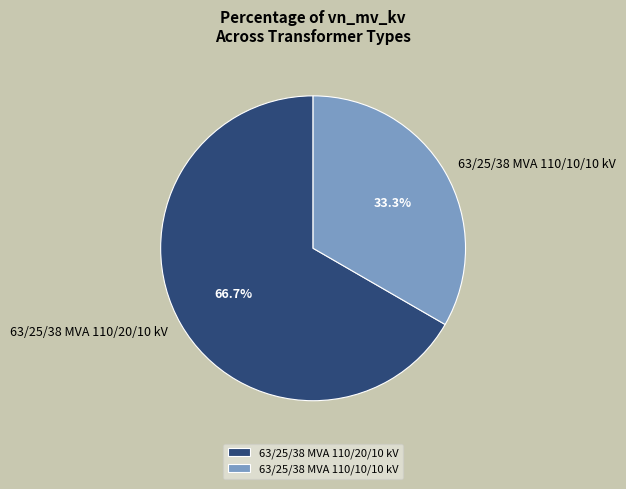

What is the ratio of the value at 63/25/38 MVA 110/20/10 kV to the value at 63/25/38 MVA 110/10/10 kV?

2.0